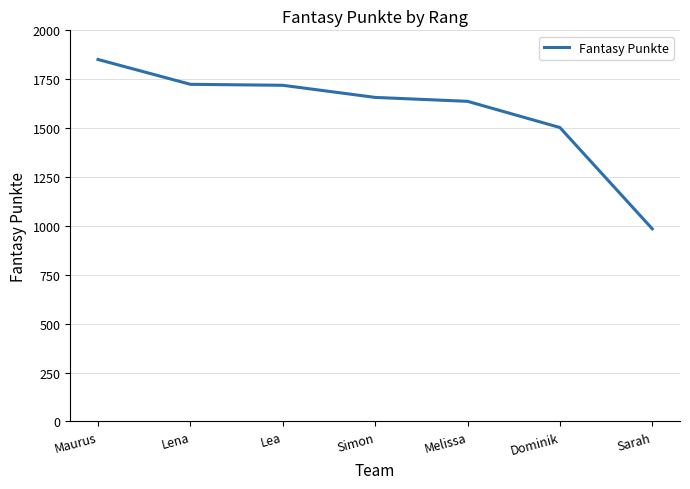

Where does the data first go above 1657?

Maurus